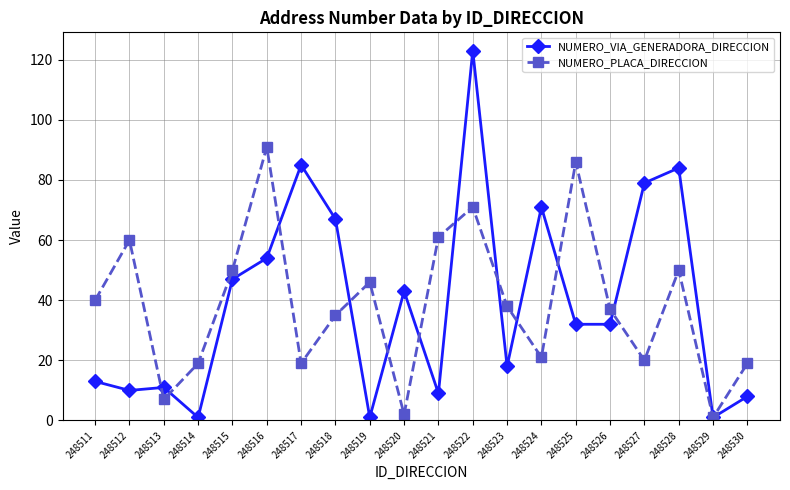

What is the greatest value displayed?

123